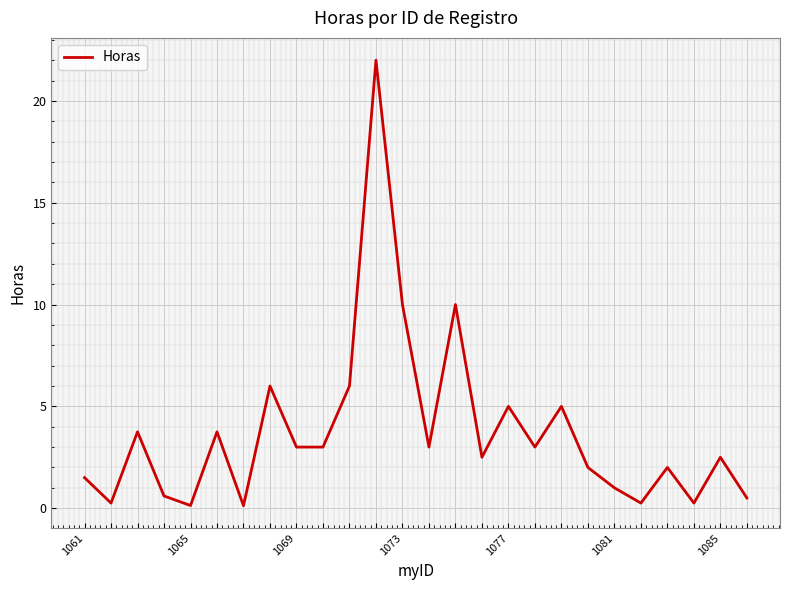

What is the greatest value displayed?

22.0